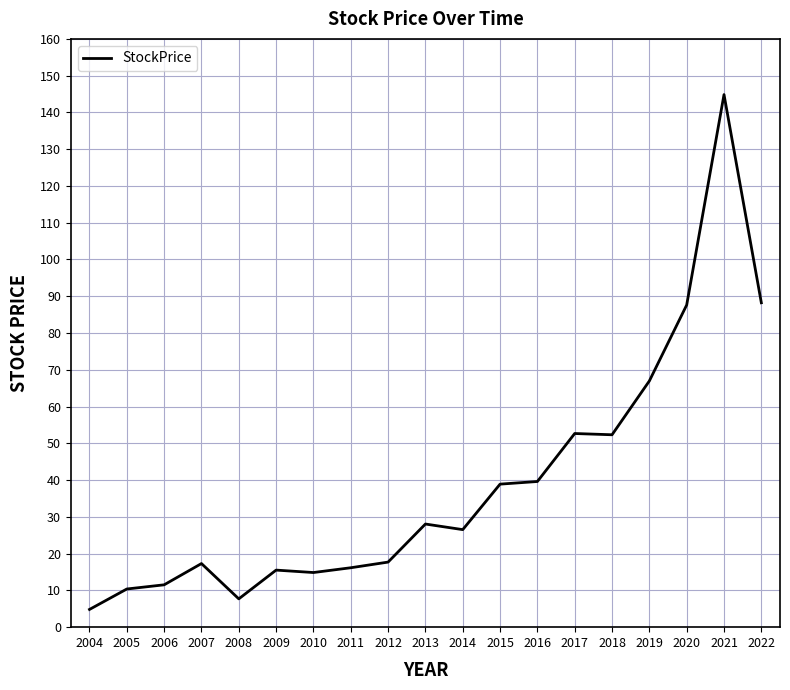

What is the smallest value displayed?

4.8